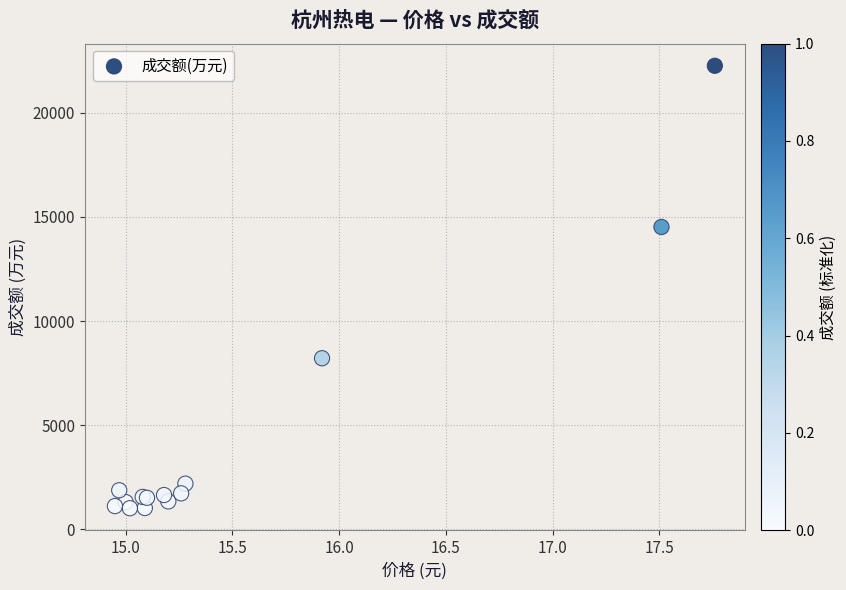

What Y value in the scatter plot is closest to 11632?

14514